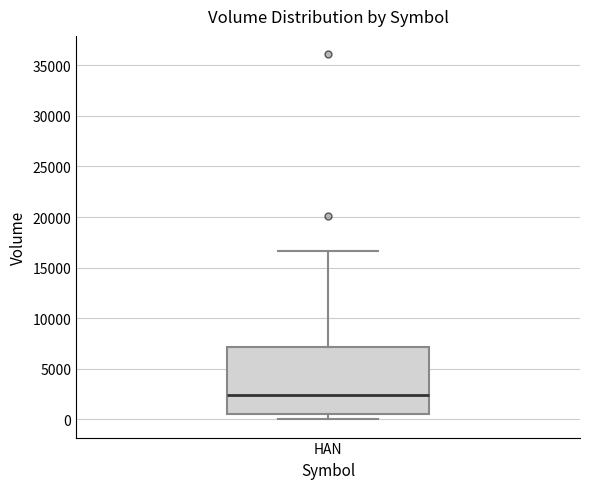

Read this box plot against the y-axis: the position of the median line, the range covered by the box, and the ends of both whiskers. The values are not printed on the chart, so give them approximately, as read against the axis.

median 2500, box 500 to 7000, whiskers 0 to 16500